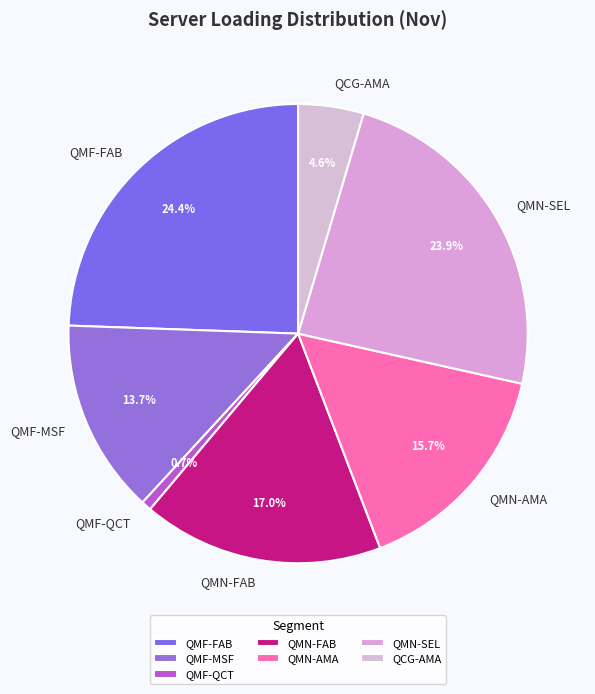

Rank the categories by value from lowest to highest.

QMF-QCT, QCG-AMA, QMF-MSF, QMN-AMA, QMN-FAB, QMN-SEL, QMF-FAB